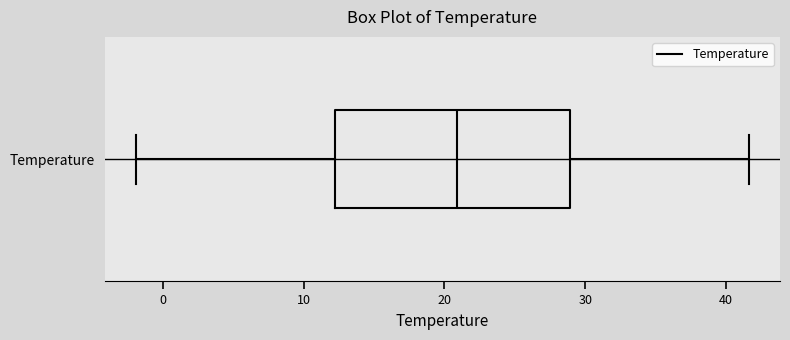

Transcribe this box plot: give where the median line is, the range the box spans, and where the two whiskers end, as read against the x-axis. The values are not printed on the chart, so give them approximately, as read against the axis.

median 21, box 12 to 29, whiskers -2 to 42